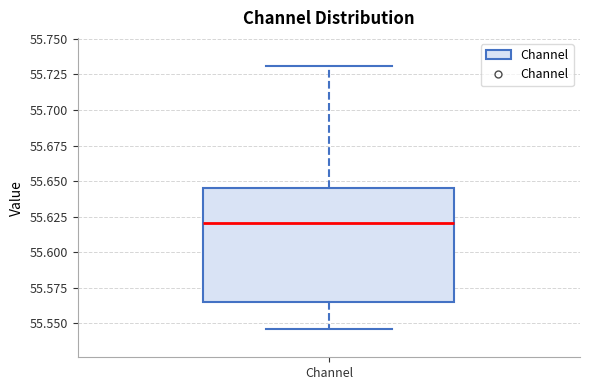

Read this box plot against the y-axis: the position of the median line, the range covered by the box, and the ends of both whiskers. The values are not printed on the chart, so give them approximately, as read against the axis.

median 55.620, box 55.565 to 55.645, whiskers 55.545 to 55.730